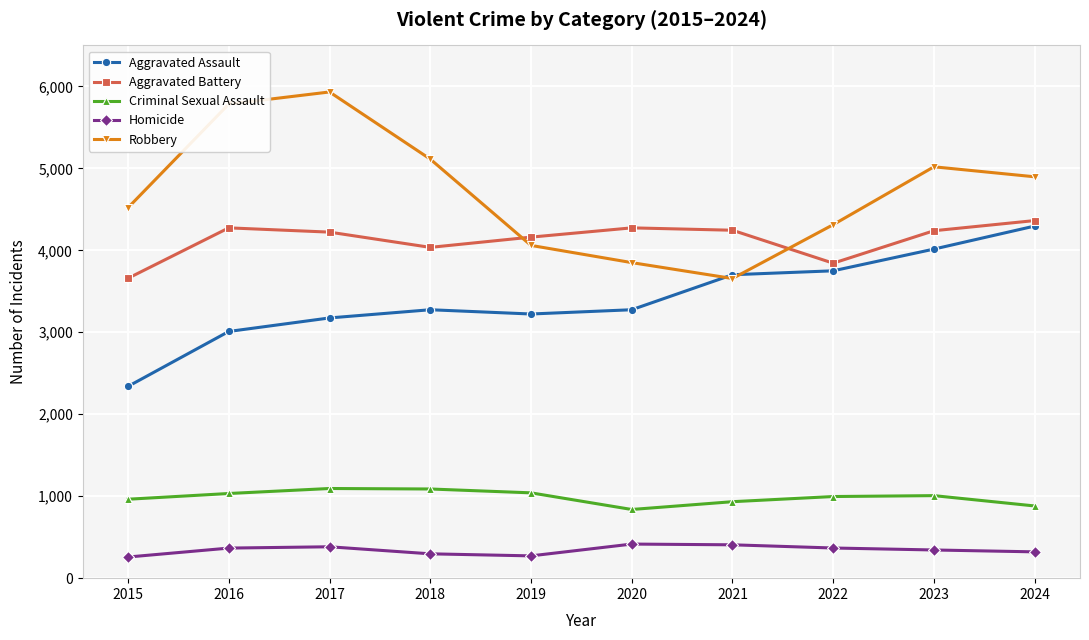

What is the minimum value for Robbery?

3656